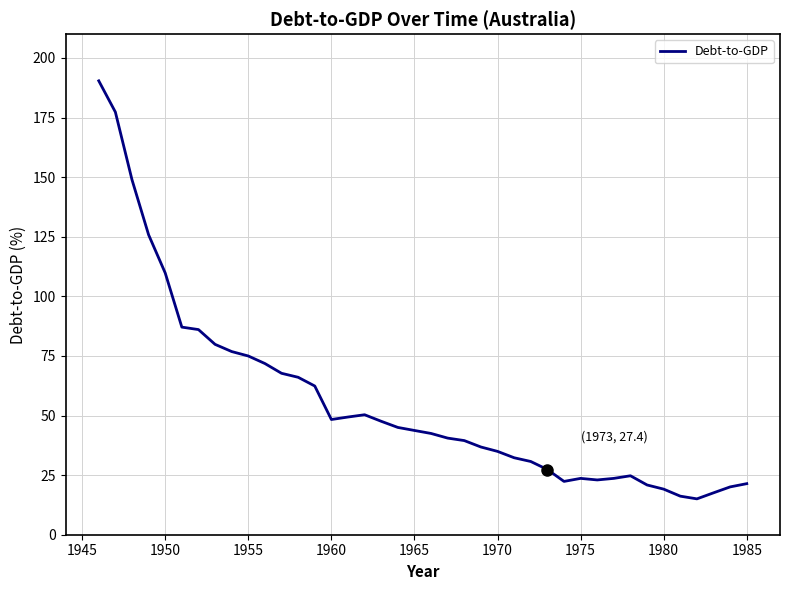

What is the minimum value shown in the chart?

15.0